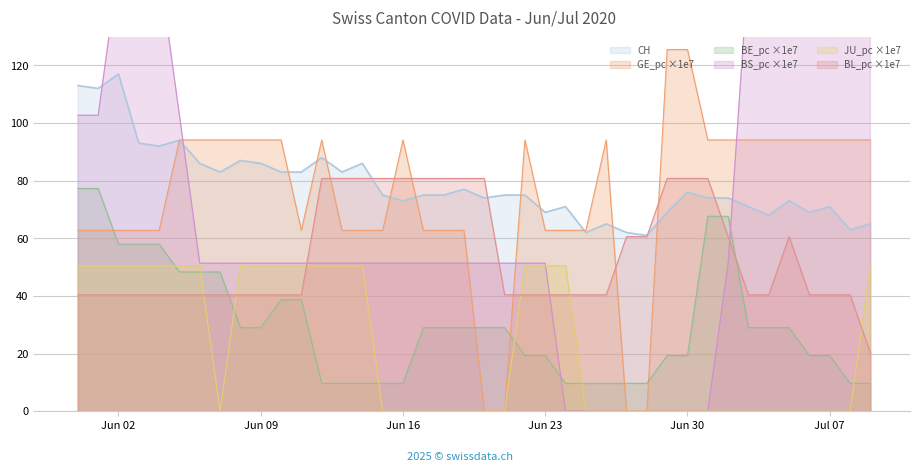

Which series has the largest total across all categories?

CH